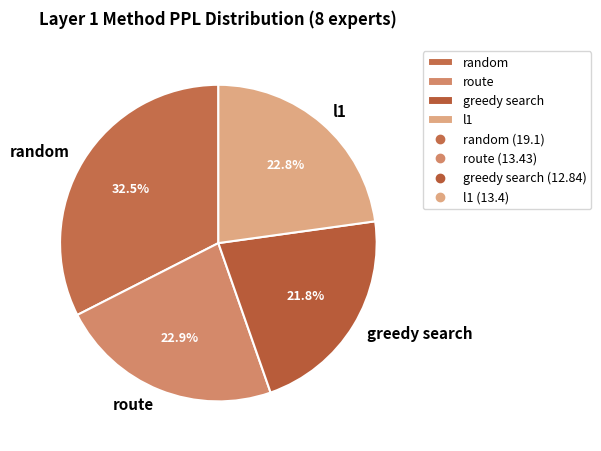

Is it true that route is 23% of the pie?

True